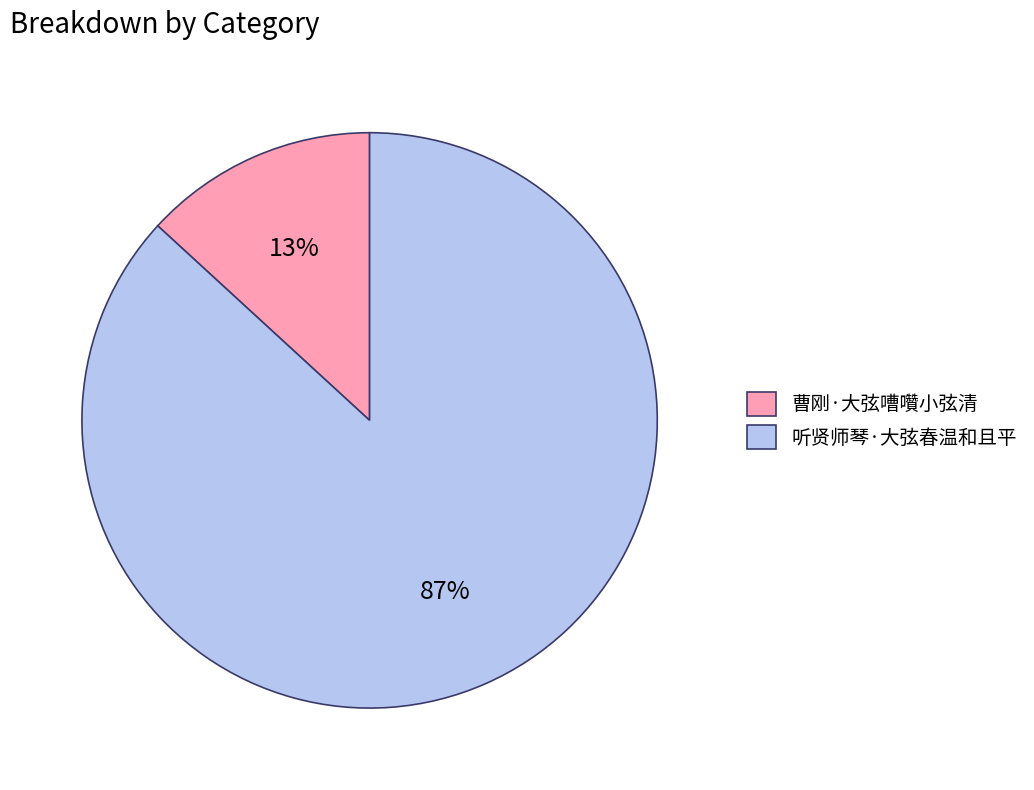

True or false: 听贤师琴·大弦春温和且平 accounts for 87% of the total.

True